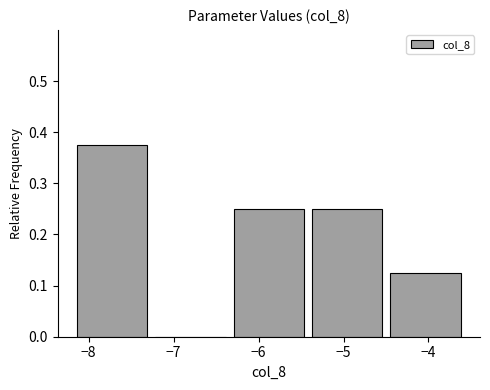

Reading left to right, transcribe this chart: for each bar, give the range it covers on the x-axis and its height. Neither the bar edges nor the heights are printed on the chart, so give them approximately, as read against the axes.

-8.1 to -7.2: 0.38
-7.2 to -6.3: 0
-6.3 to -5.4: 0.25
-5.4 to -4.4: 0.25
-4.4 to -3.5: 0.13